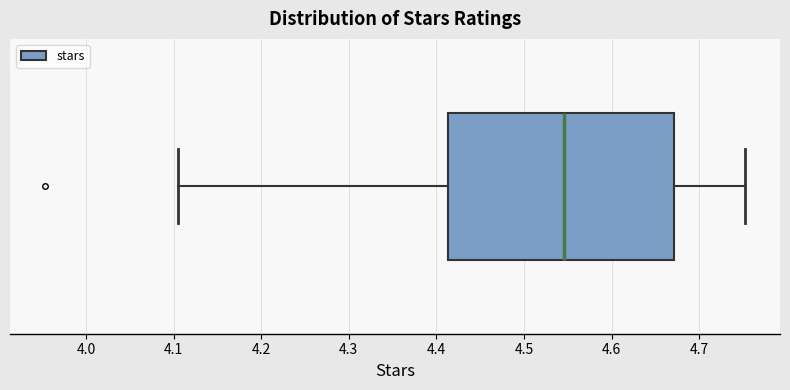

Transcribe this box plot: give where the median line is, the range the box spans, and where the two whiskers end, as read against the x-axis. The values are not printed on the chart, so give them approximately, as read against the axis.

median 4.55, box 4.41 to 4.67, whiskers 4.11 to 4.75